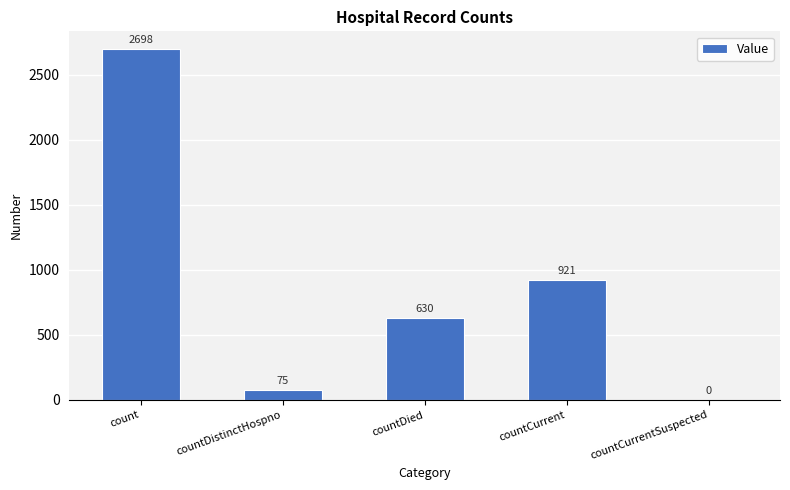

Reading right to left, extract all data points from this chart.

countCurrentSuspected=0	countCurrent=921	countDied=630	countDistinctHospno=75	count=2698